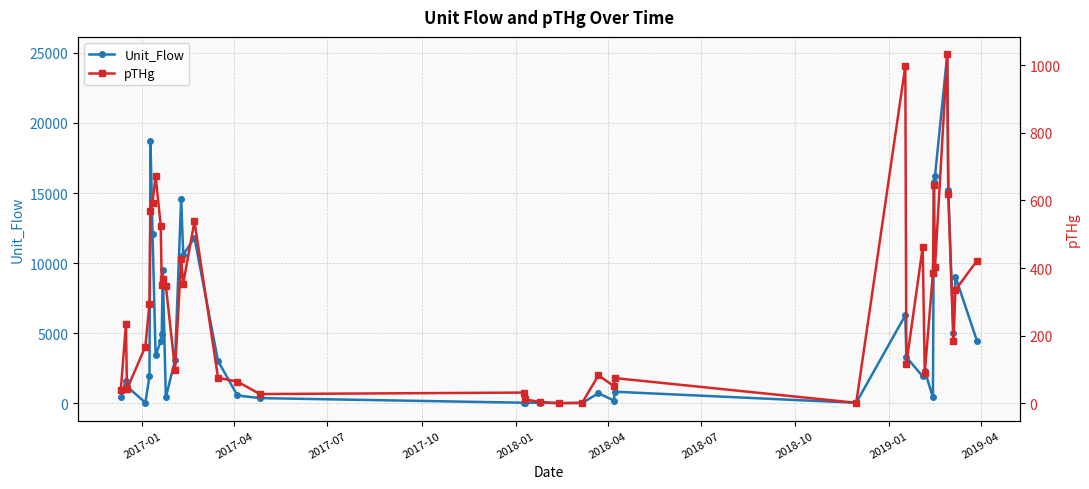

What is the value of the Unit_Flow point at the 18th from the left?

554.0